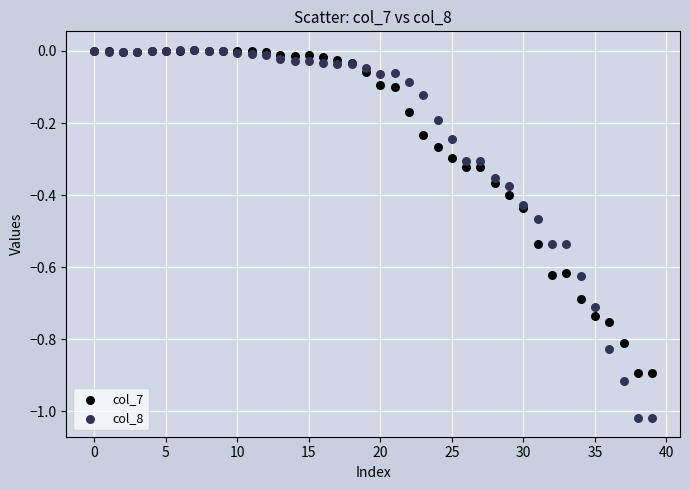

What are all the series names shown in the legend?

col_7, col_8